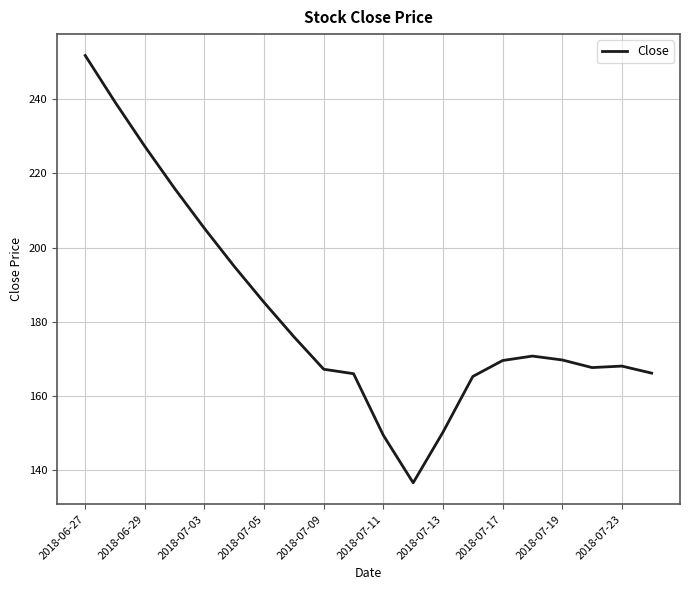

What is the maximum value shown in the chart?

251.8